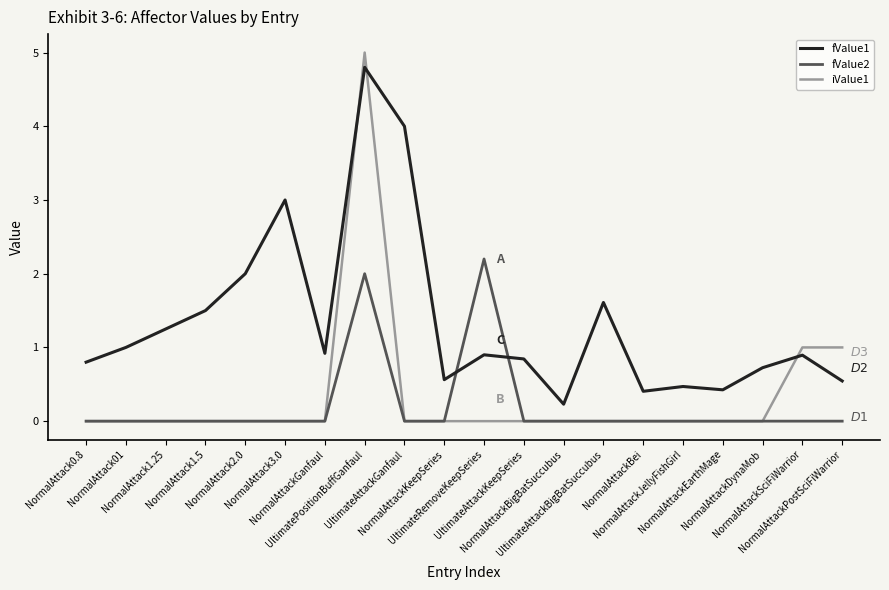

Which series has the largest total across all categories?

fValue1